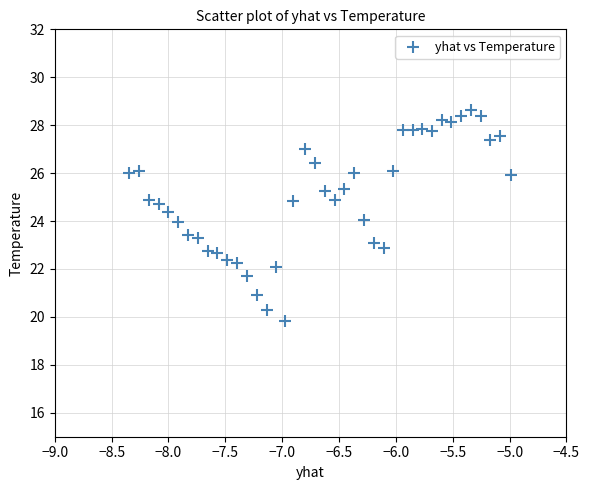

What is the range of Y values (max minus min)?

8.8